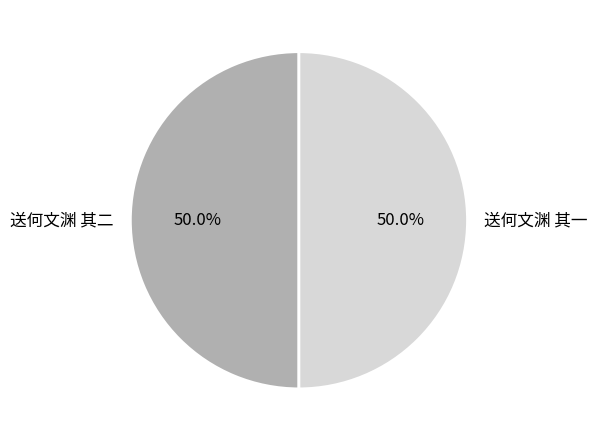

Combined, do 送何文渊 其二 and 送何文渊 其一 account for over 50%?

Yes